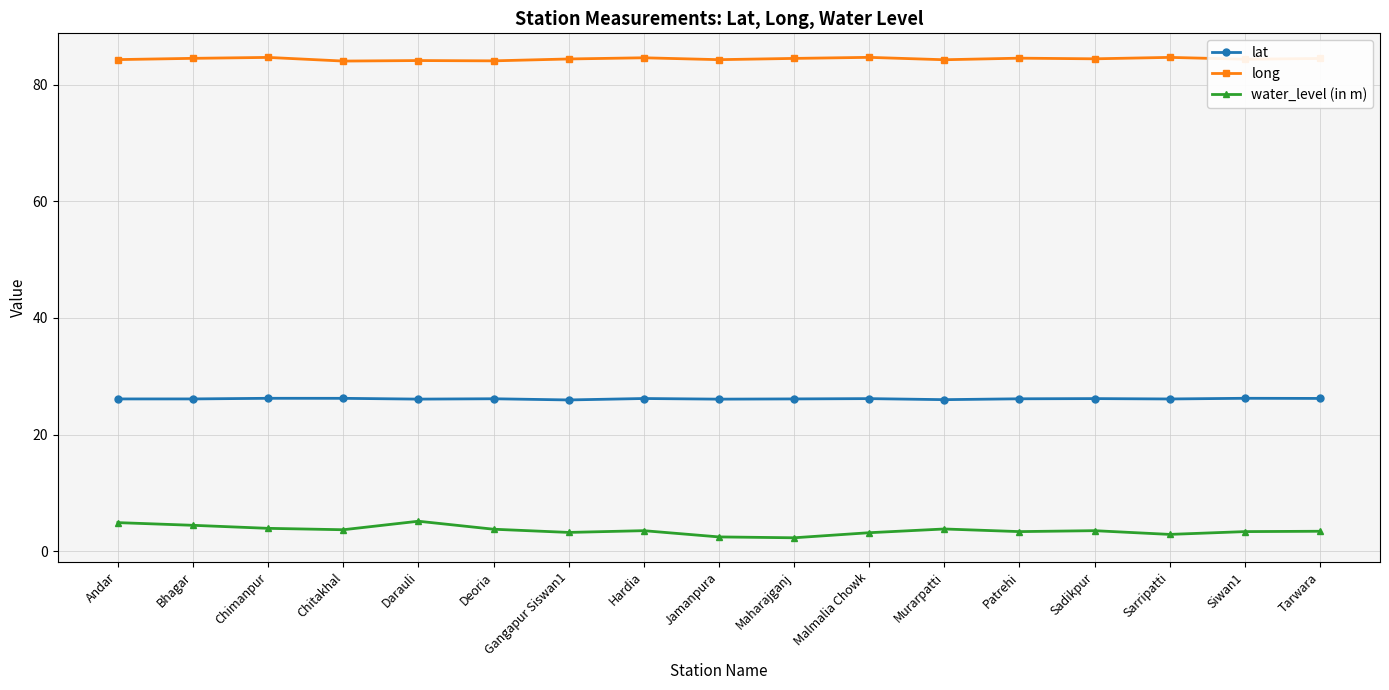

What is the sum of all water_level (in m) values?

60.9